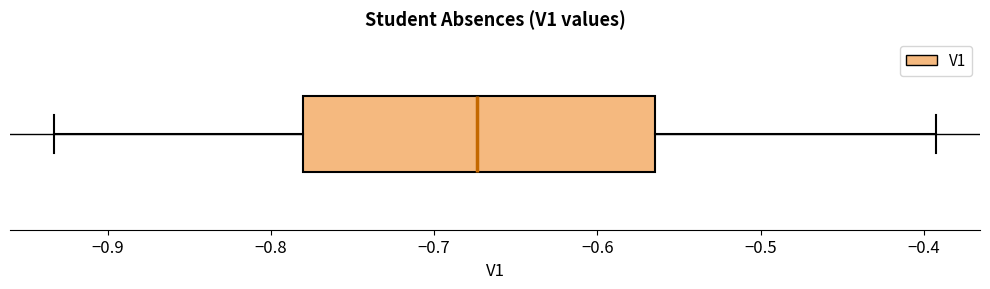

Read this box plot against the x-axis: the position of the median line, the range covered by the box, and the ends of both whiskers. The values are not printed on the chart, so give them approximately, as read against the axis.

median -0.67, box -0.78 to -0.56, whiskers -0.93 to -0.39